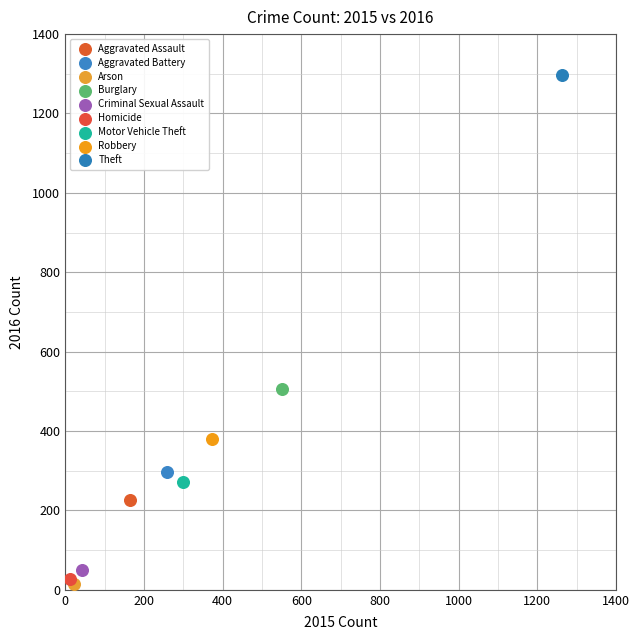

Which series reaches the minimum Y coordinate?

Arson